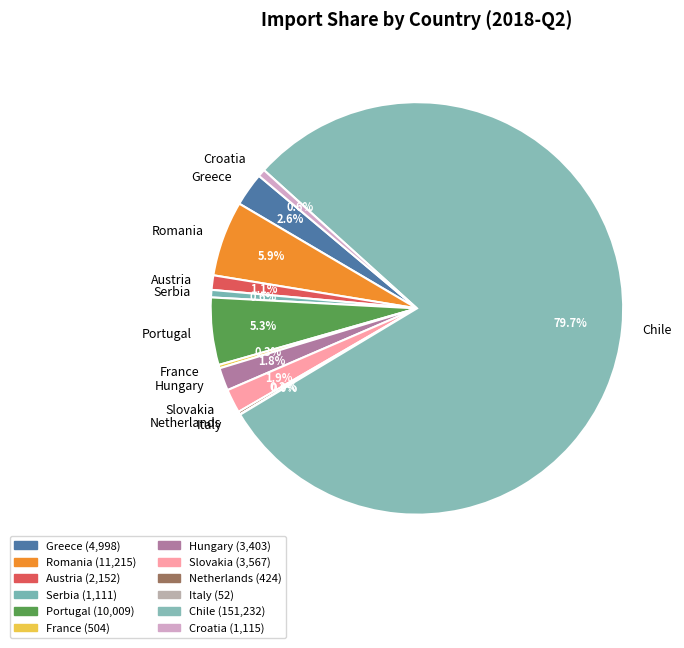

To the nearest percent, what is the difference between the largest and smallest slice percentages?

80%